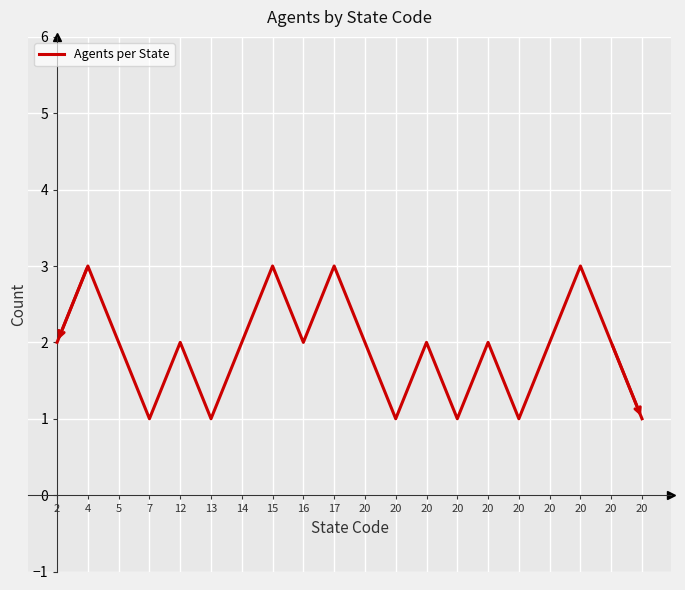

Is this an area chart (filled region under the line)?

No